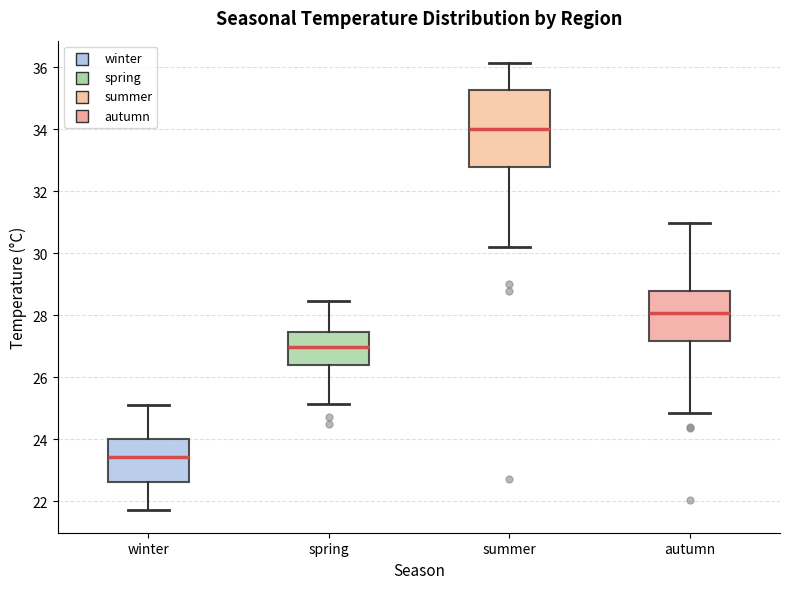

Where does the median line of the box for winter sit on the y-axis? The values are not printed on the chart, so give them approximately, as read against the axis.

23.4